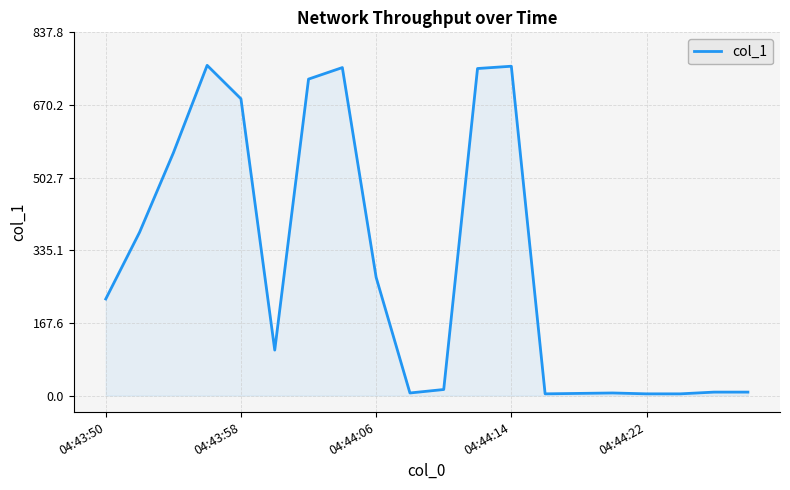

Does the chart display data point markers on the line(s)?

No